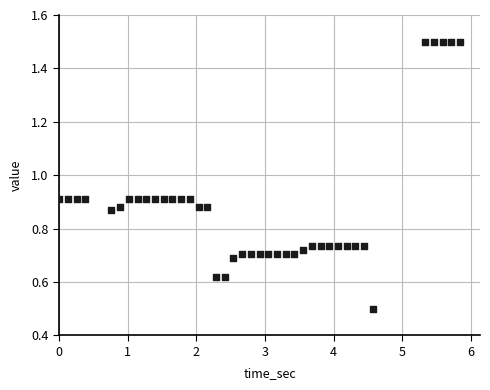

What is the range of X values (max minus min)?

5.8